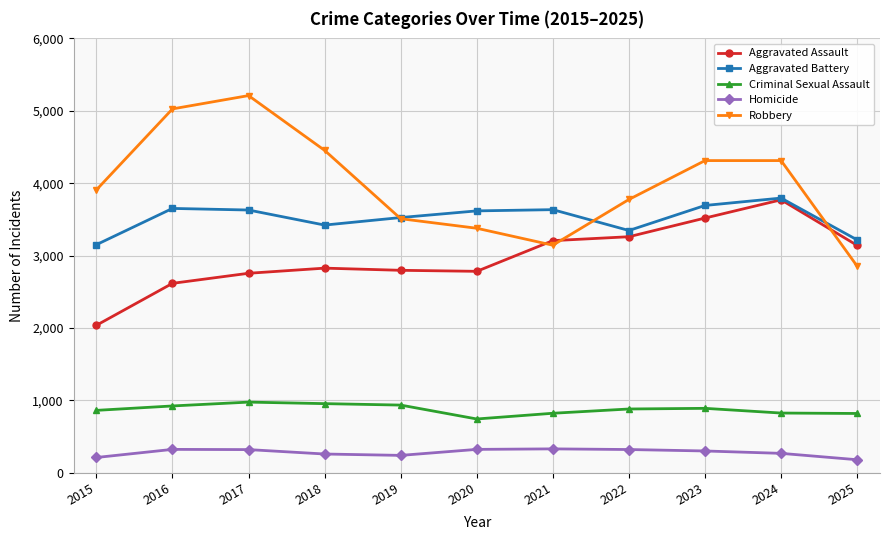

Which series has the largest total across all categories?

Robbery